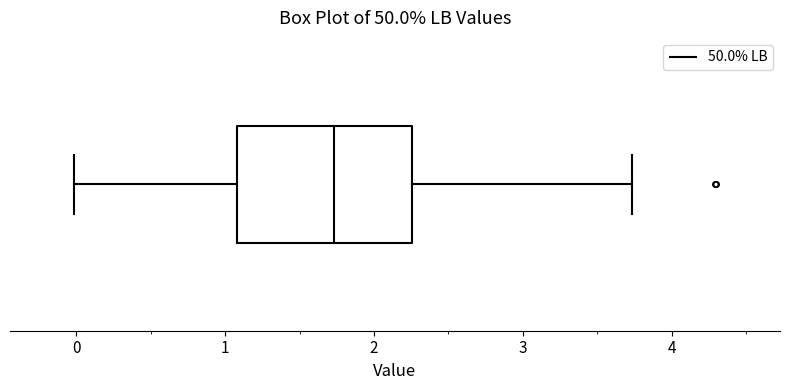

Read this box plot against the x-axis: the position of the median line, the range covered by the box, and the ends of both whiskers. The values are not printed on the chart, so give them approximately, as read against the axis.

median 1.7, box 1.1 to 2.3, whiskers 0.0 to 3.7